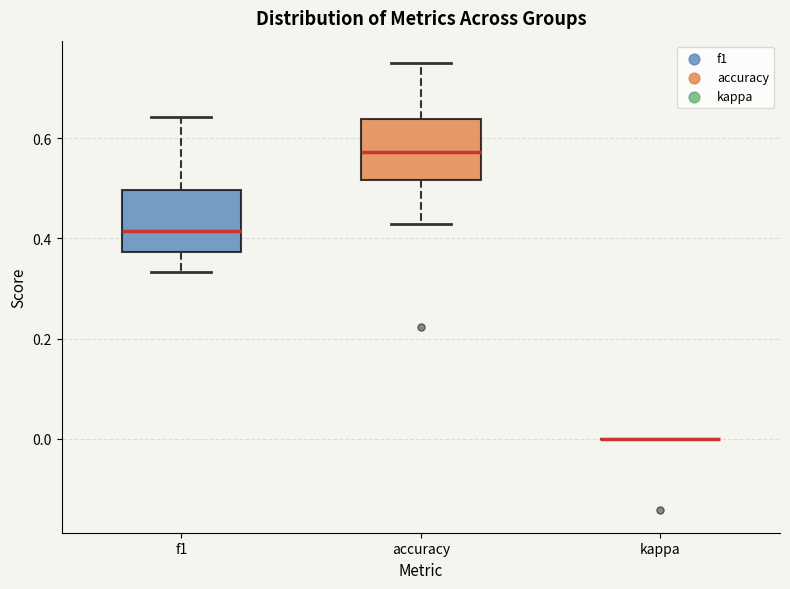

Reading left to right, read every box against the y-axis: the position of its median line, the range the box covers, and the ends of its whiskers. The values are not printed on the chart, so give them approximately, as read against the axis.

f1: median 0.42, box 0.38 to 0.50, whiskers 0.34 to 0.64
accuracy: median 0.58, box 0.52 to 0.64, whiskers 0.42 to 0.76
kappa: box collapsed to a line at 0.00, whiskers 0.00 to 0.00